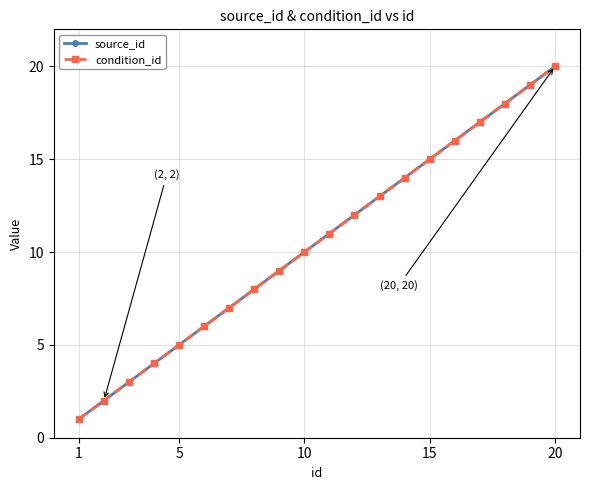

Does the chart have visible grid lines?

Yes